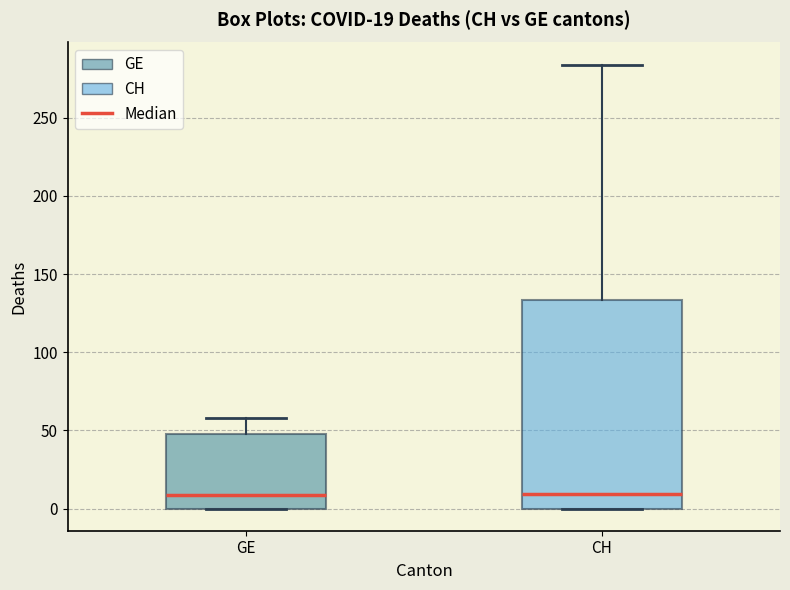

Which box is the tallest, from its lower edge to its upper edge?

CH